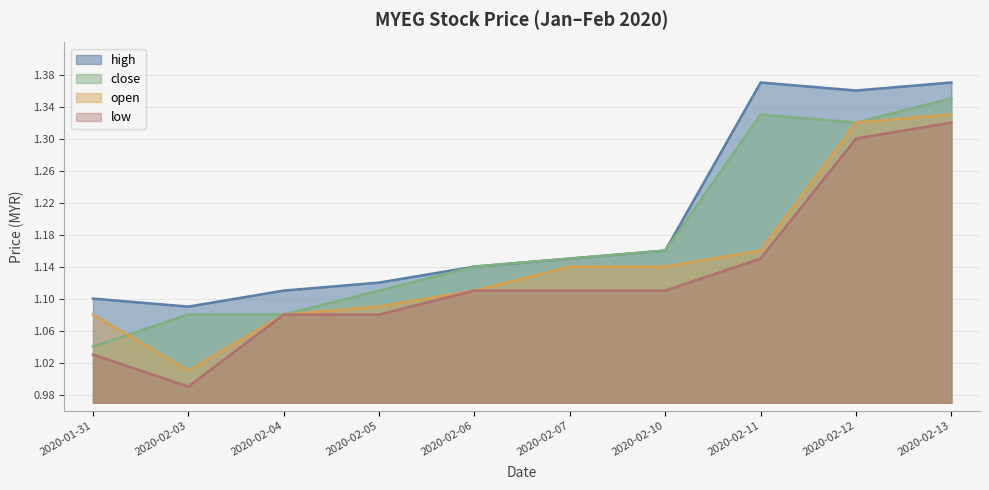

True or false: open and high intersect in this chart.

False